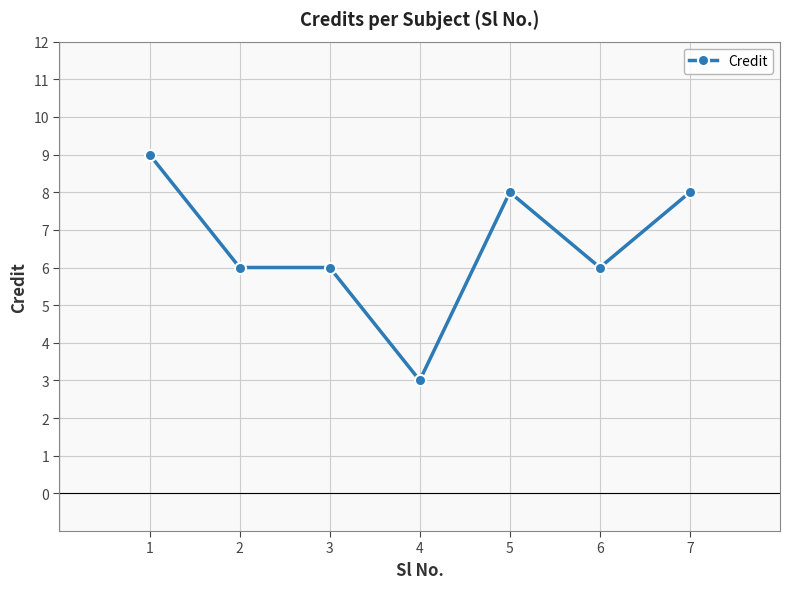

What is the change in value from 1 to 2?

-3